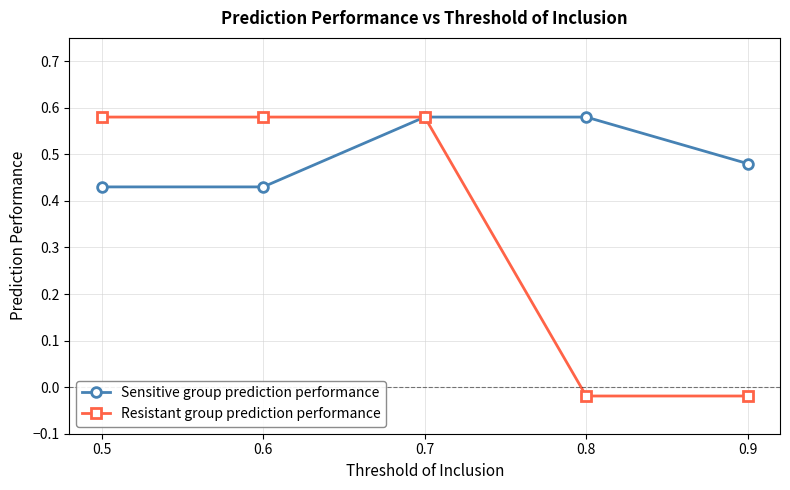

True or false: Sensitive group prediction performance has more than 2 interior local peaks.

False